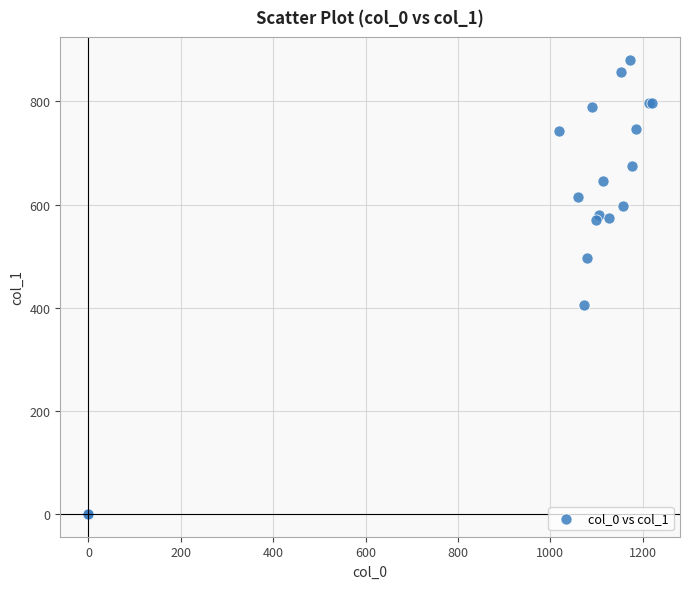

What Y value in the scatter plot is closest to 440?

405.0